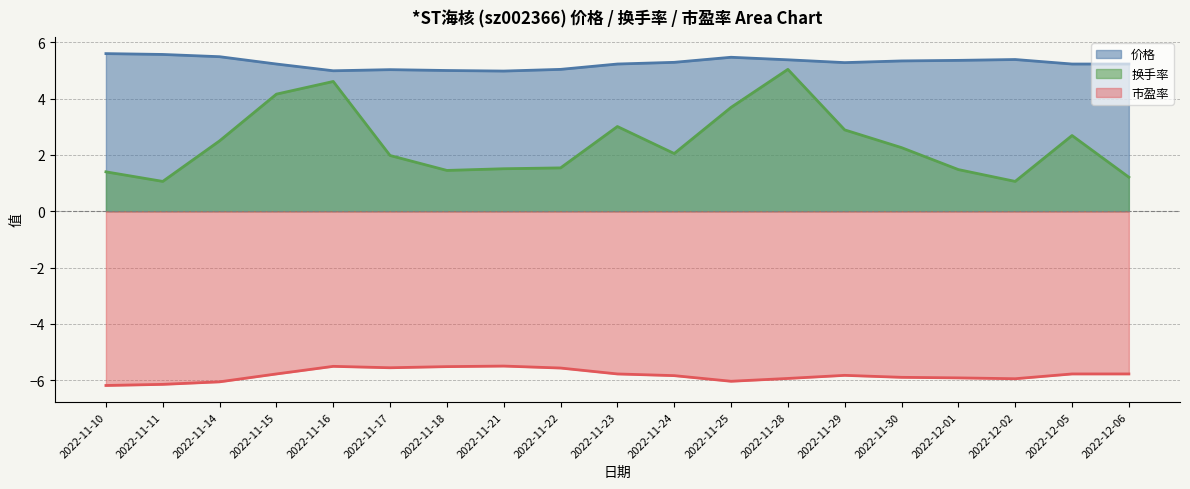

Where is the first local maximum for 价格?

2022-11-17